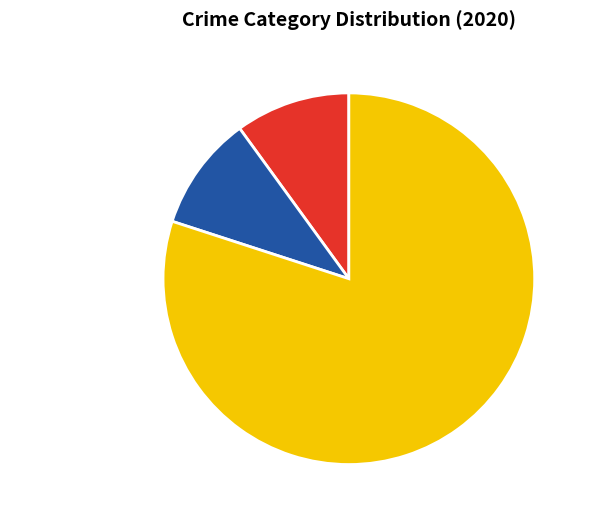

Is there any slice that represents more than half of the pie?

Yes